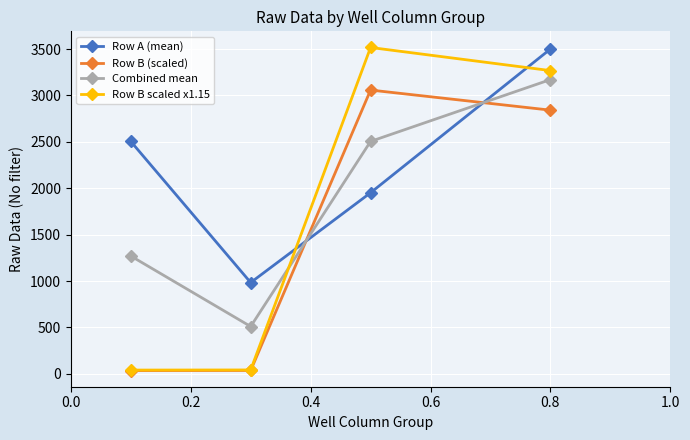

True or false: Combined mean has more than 1 interior local peaks.

False